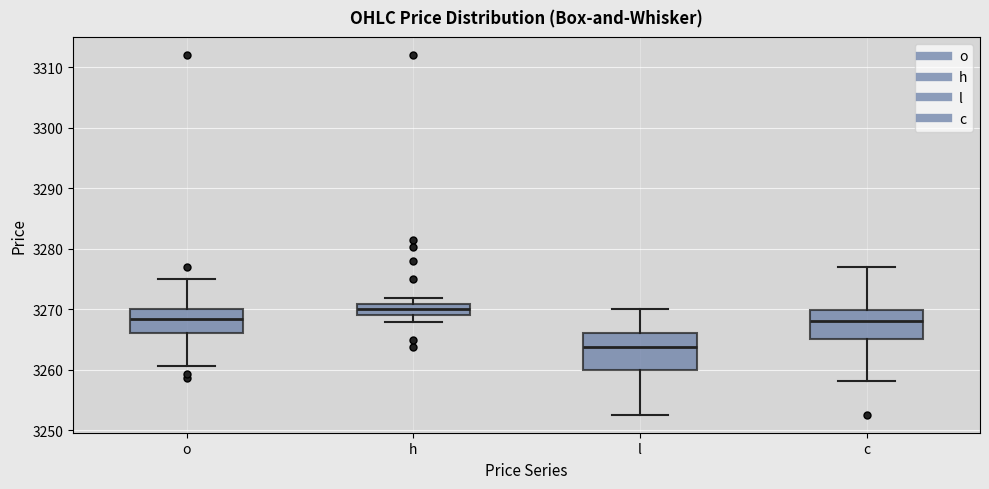

Which box has the highest median line?

h